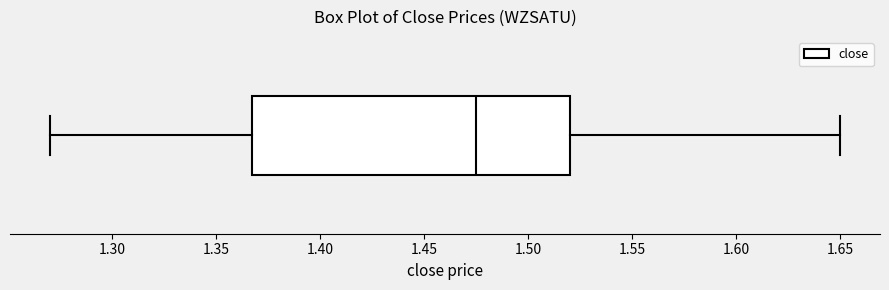

Transcribe this box plot: give where the median line is, the range the box spans, and where the two whiskers end, as read against the x-axis. The values are not printed on the chart, so give them approximately, as read against the axis.

median 1.475, box 1.370 to 1.520, whiskers 1.270 to 1.650